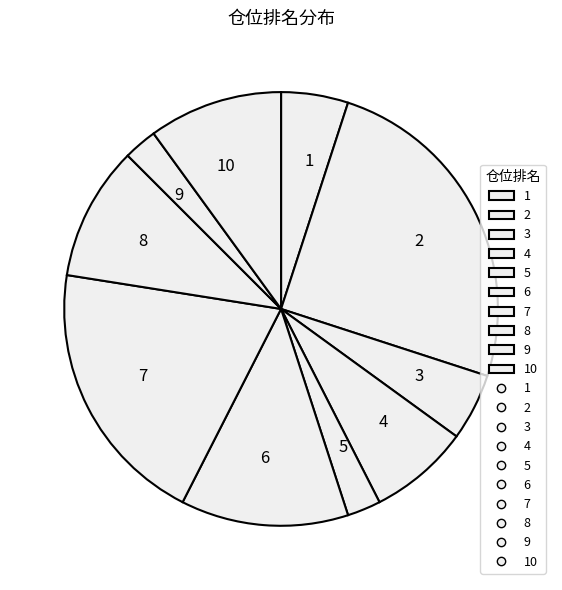

Combined, do 8 and 4 account for over 50%?

No